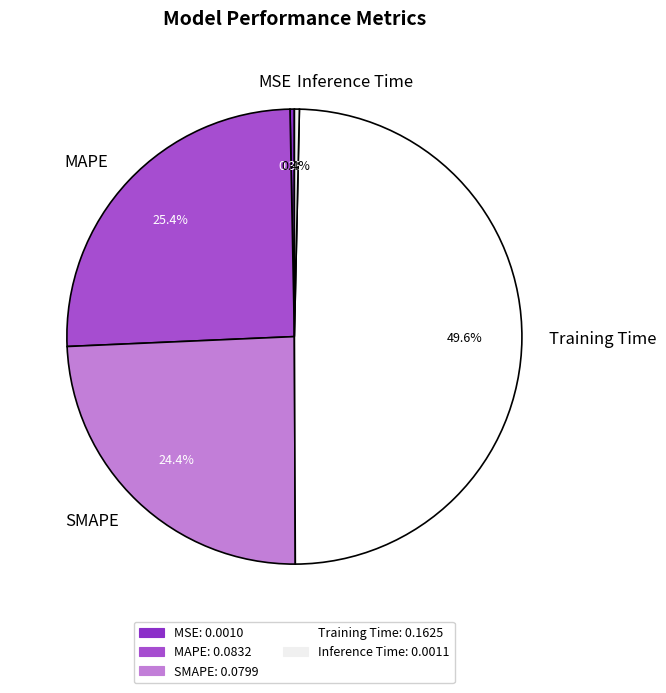

Count the number of slices in the pie.

5